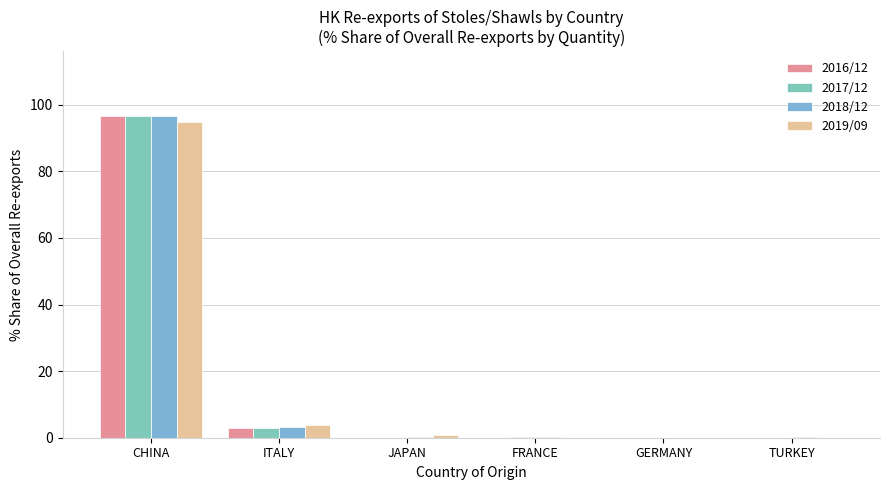

The 2019/09 series shows 0.0 at TURKEY. True or false?

True